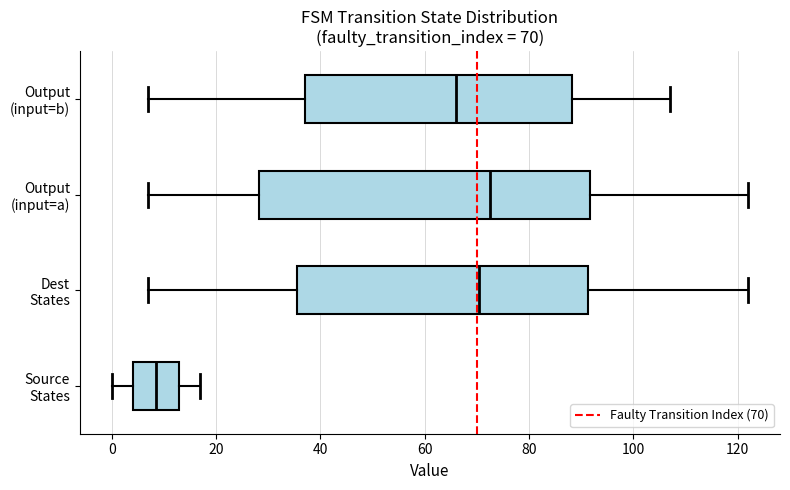

Which box has the furthest to the right median line?

Output (input=a)